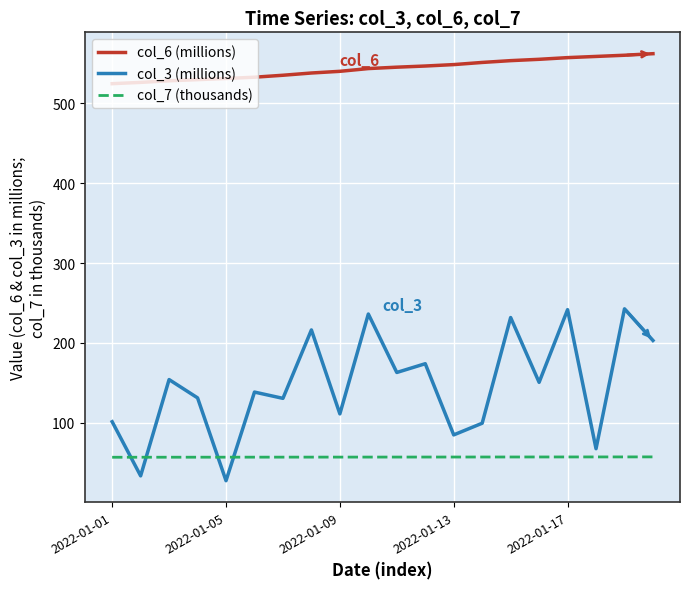

What is the difference between the maximum and minimum values in the col_3 (millions) series?

215.4